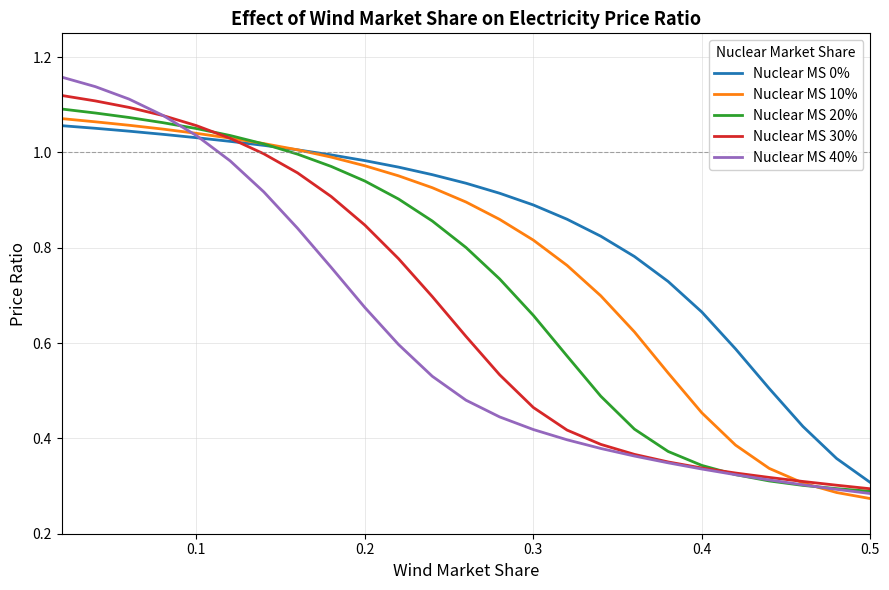

Which series has the largest total across all categories?

Nuclear MS 0%